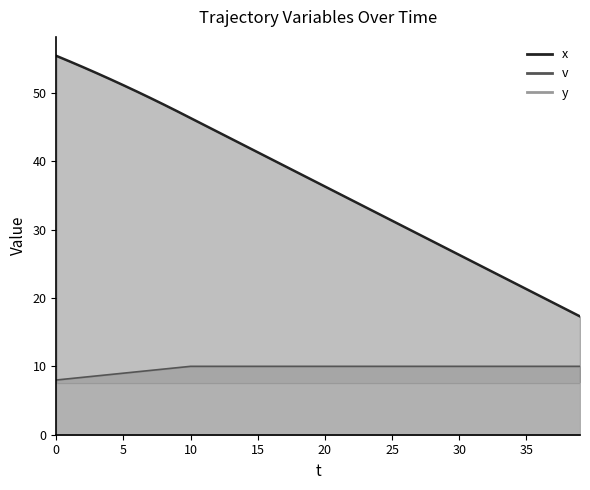

What is the sum of all v values?

389.0